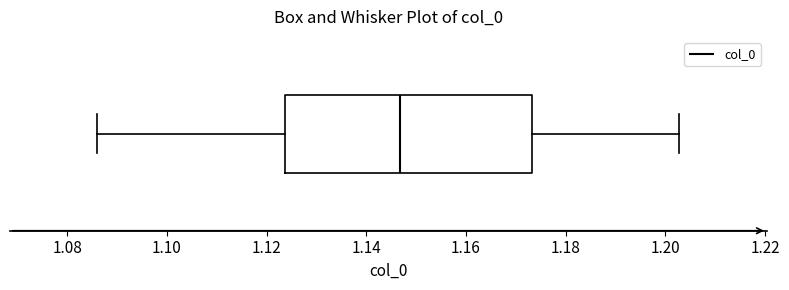

Transcribe this box plot: give where the median line is, the range the box spans, and where the two whiskers end, as read against the x-axis. The values are not printed on the chart, so give them approximately, as read against the axis.

median 1.146, box 1.124 to 1.174, whiskers 1.086 to 1.202